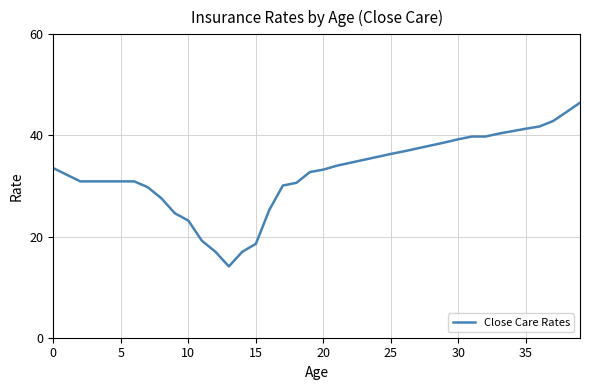

What is the minimum value shown in the chart?

14.1